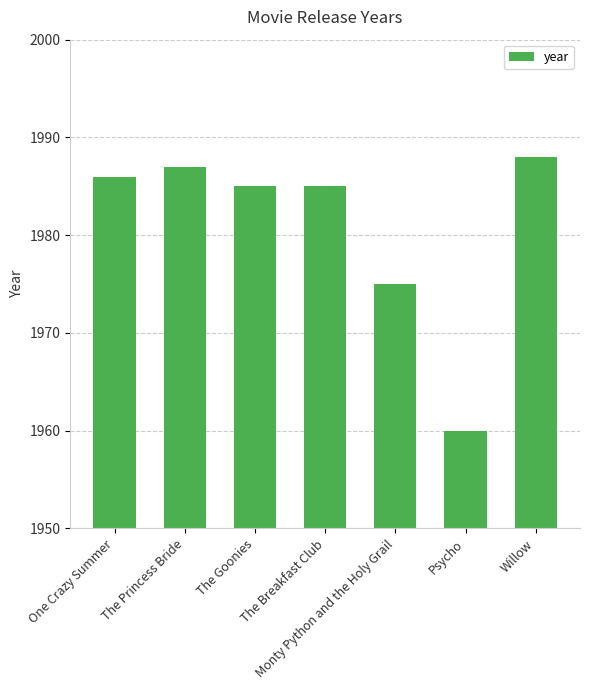

What is the average value?

1981